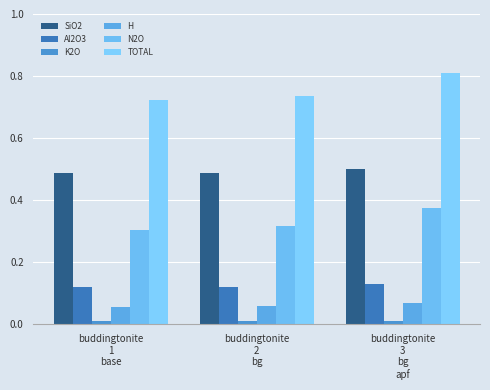

What value does the N2O series have at buddingtonite
2
bg?

0.3